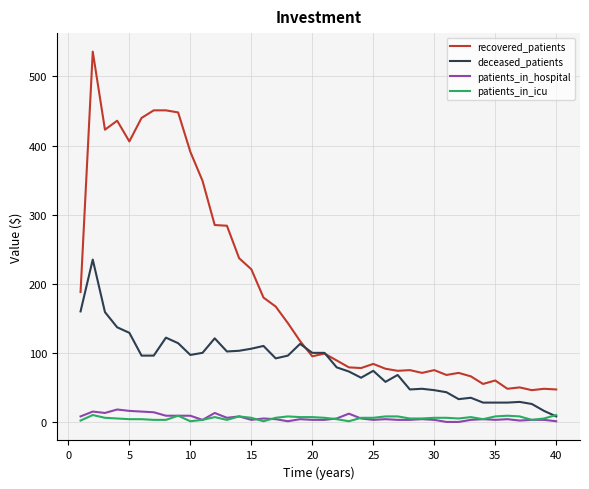

What are all the series names shown in the legend?

recovered_patients, deceased_patients, patients_in_hospital, patients_in_icu